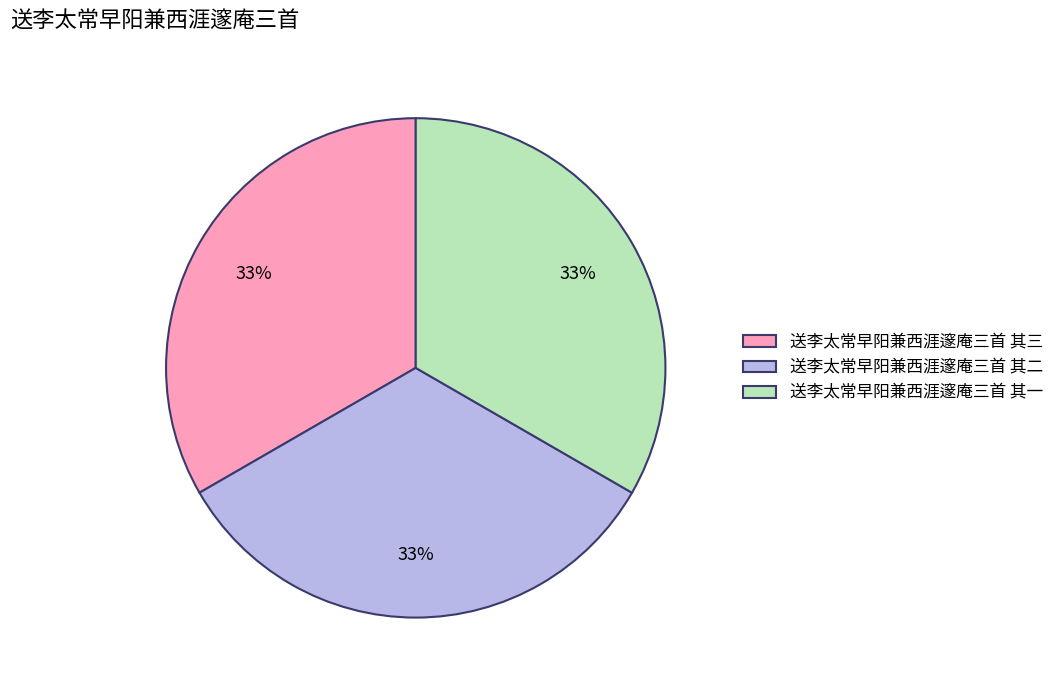

Is it true that 送李太常早阳兼西涯邃庵三首 其三 is 44% of the pie?

False